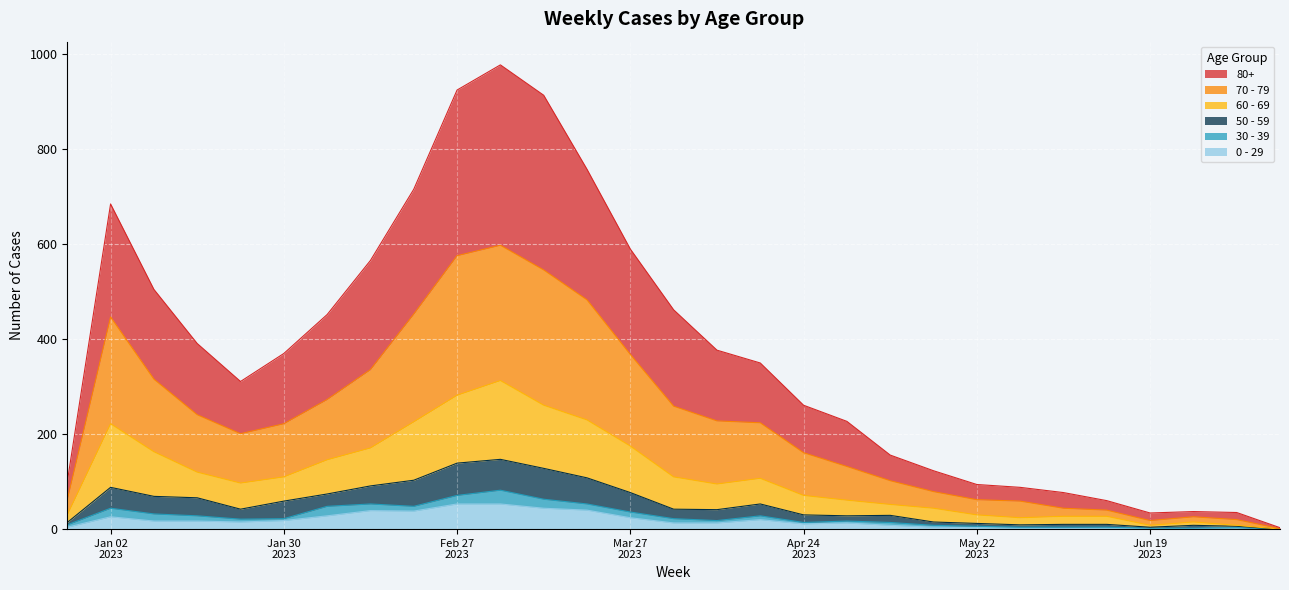

True or false: 60 - 69 has a value of 15 at 2023-06-26.

True